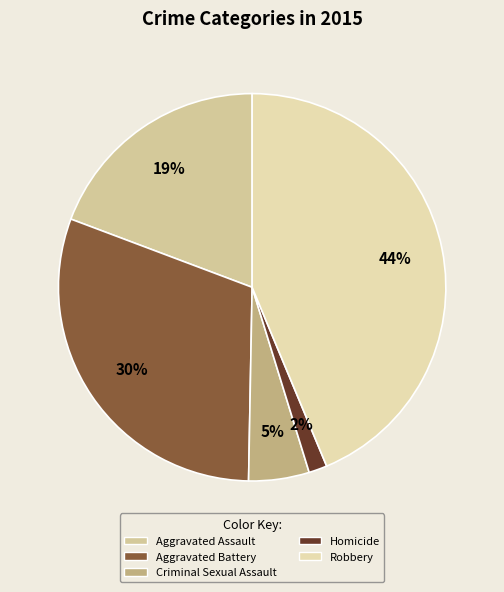

Which slice is the smallest?

Homicide